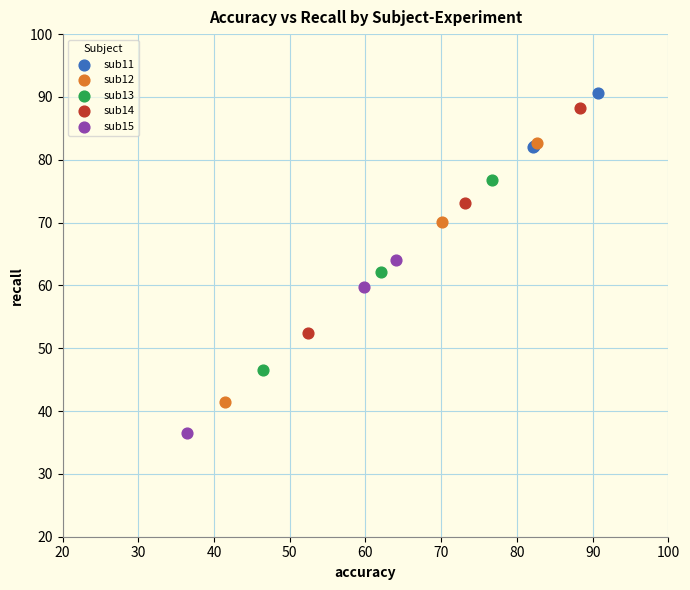

What are all the series names shown in the legend?

sub11, sub12, sub13, sub14, sub15